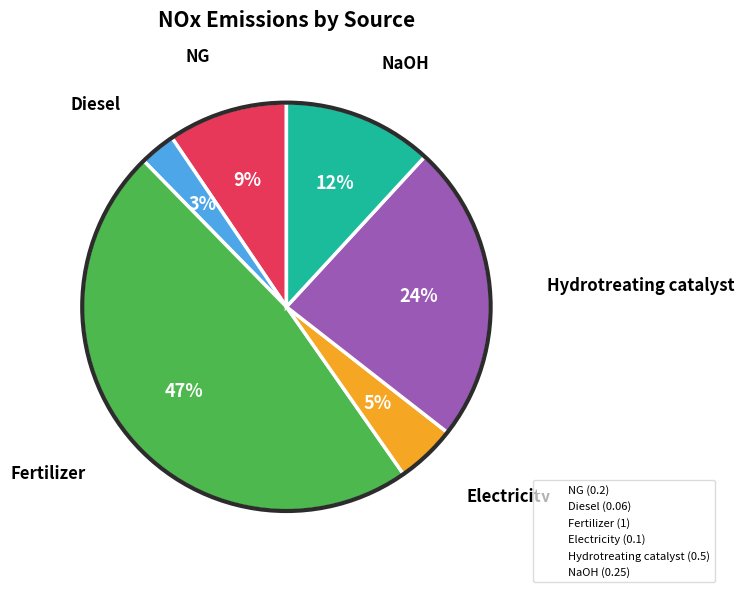

To the nearest percent, what percentage of the pie is NG?

9%